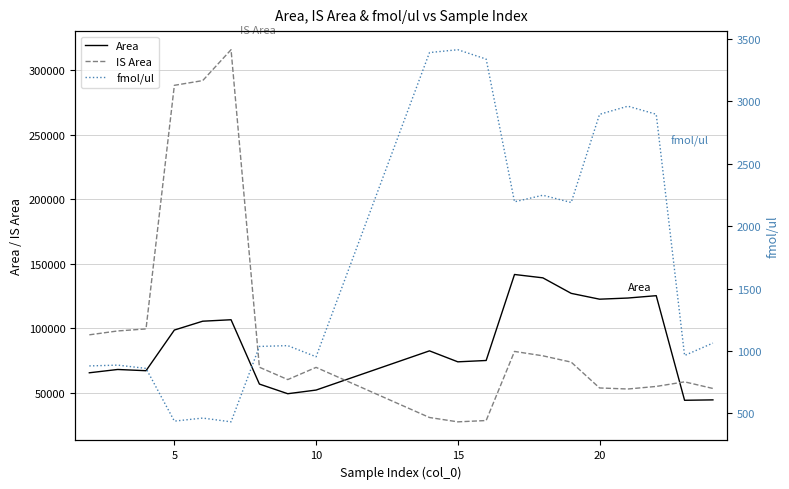

Which series has the widest spread of values?

IS Area